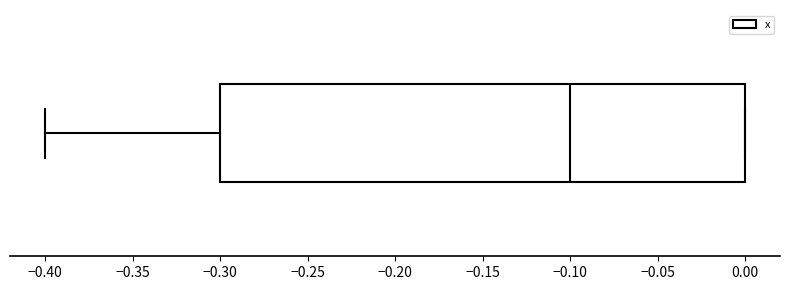

Transcribe this box plot: give where the median line is, the range the box spans, and where the two whiskers end, as read against the x-axis. The values are not printed on the chart, so give them approximately, as read against the axis.

median -0.1, box -0.3 to 0.0, whiskers -0.4 to 0.0